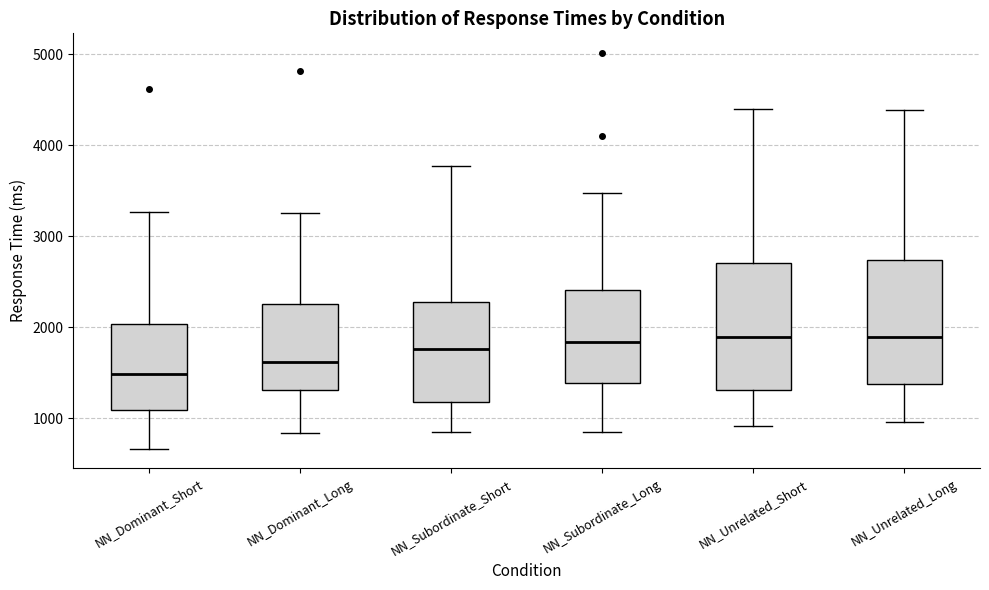

Reading left to right, read every box against the y-axis: the position of its median line, the range the box covers, and the ends of its whiskers. The values are not printed on the chart, so give them approximately, as read against the axis.

NN_Dominant_Short: median 1500, box 1100 to 2000, whiskers 700 to 3300
NN_Dominant_Long: median 1600, box 1300 to 2300, whiskers 800 to 3300
NN_Subordinate_Short: median 1800, box 1200 to 2300, whiskers 800 to 3800
NN_Subordinate_Long: median 1800, box 1400 to 2400, whiskers 900 to 3500
NN_Unrelated_Short: median 1900, box 1300 to 2700, whiskers 900 to 4400
NN_Unrelated_Long: median 1900, box 1400 to 2700, whiskers 1000 to 4400